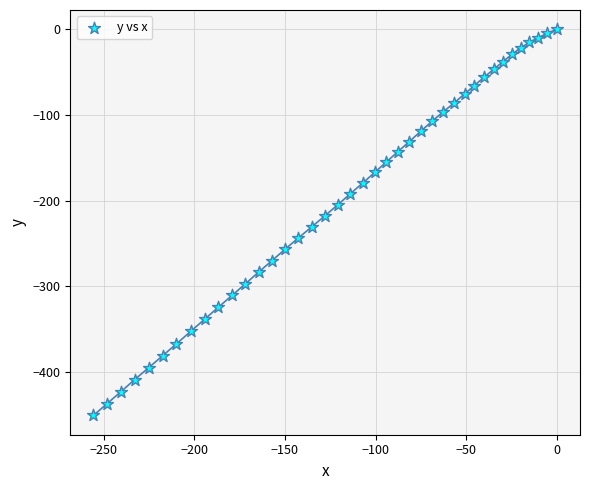

What is the range of X values (max minus min)?

255.7